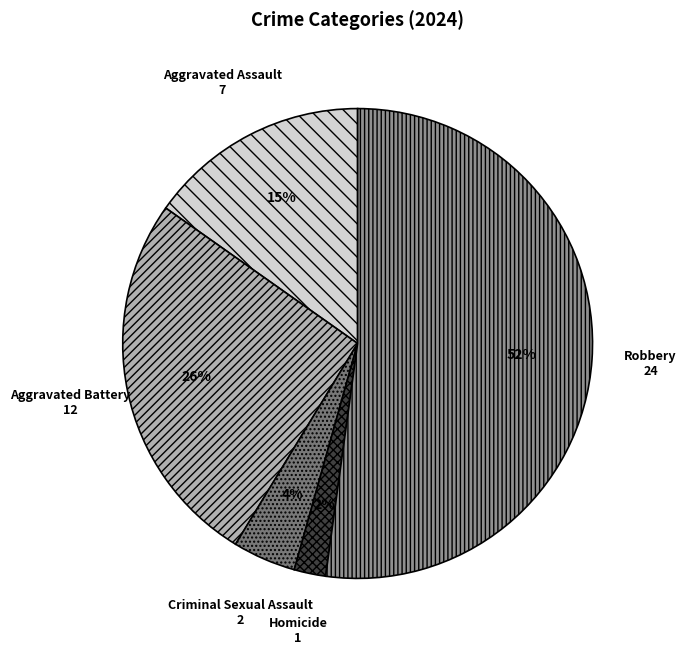

Which has a higher value, Homicide or Aggravated Assault?

Aggravated Assault